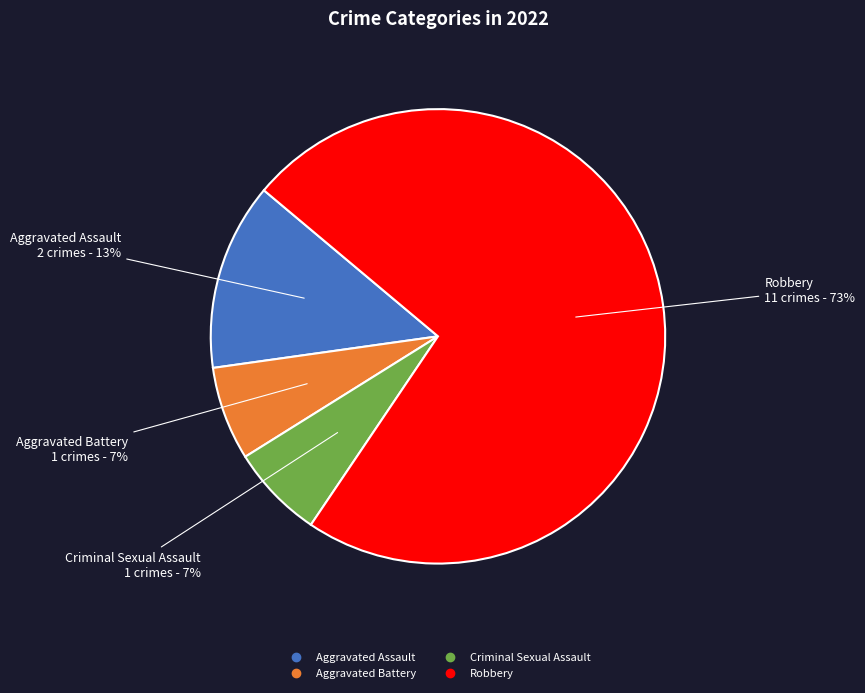

True or false: Aggravated Battery accounts for 1% of the total.

False